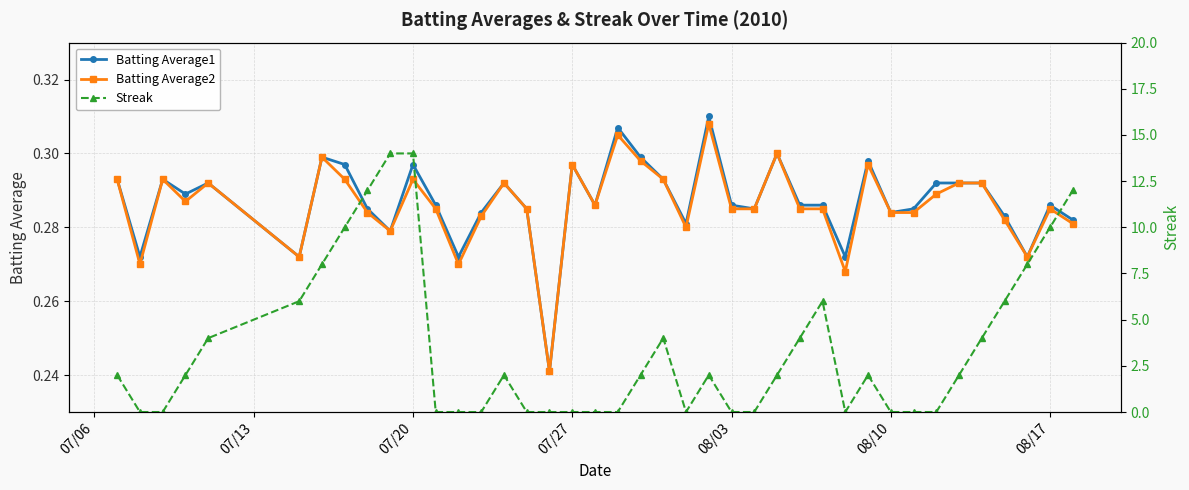

Does the chart display data point markers on the line(s)?

Yes